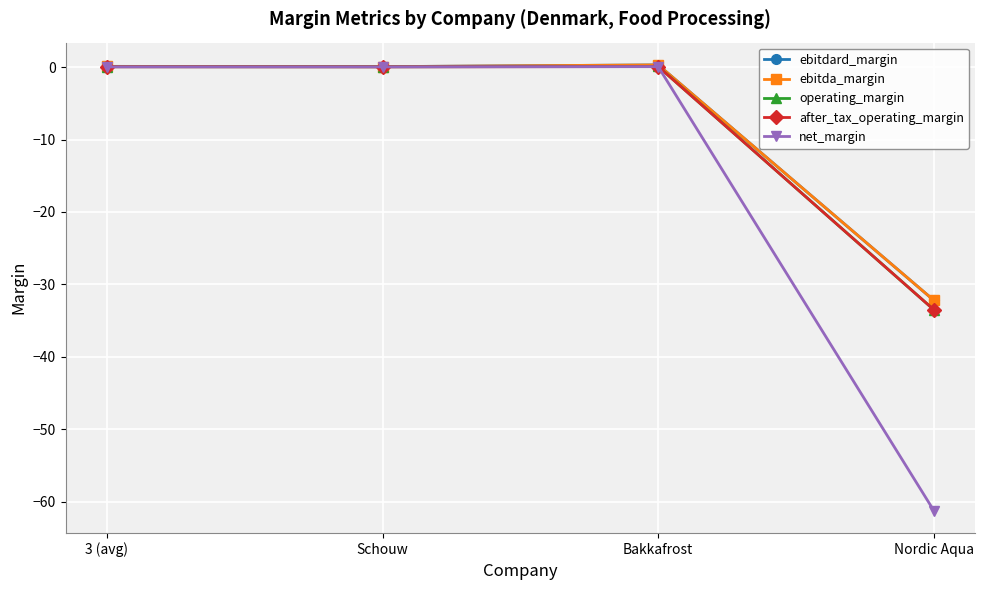

Where is the first local minimum for net_margin?

Schouw